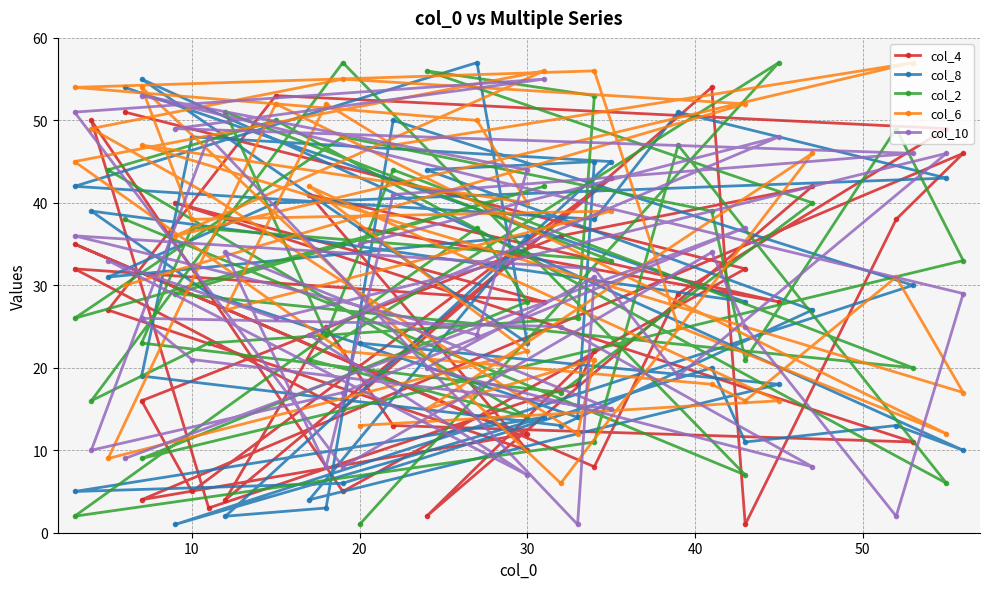

Which series ends up on top after the final intersection of col_10 and col_6?

col_6